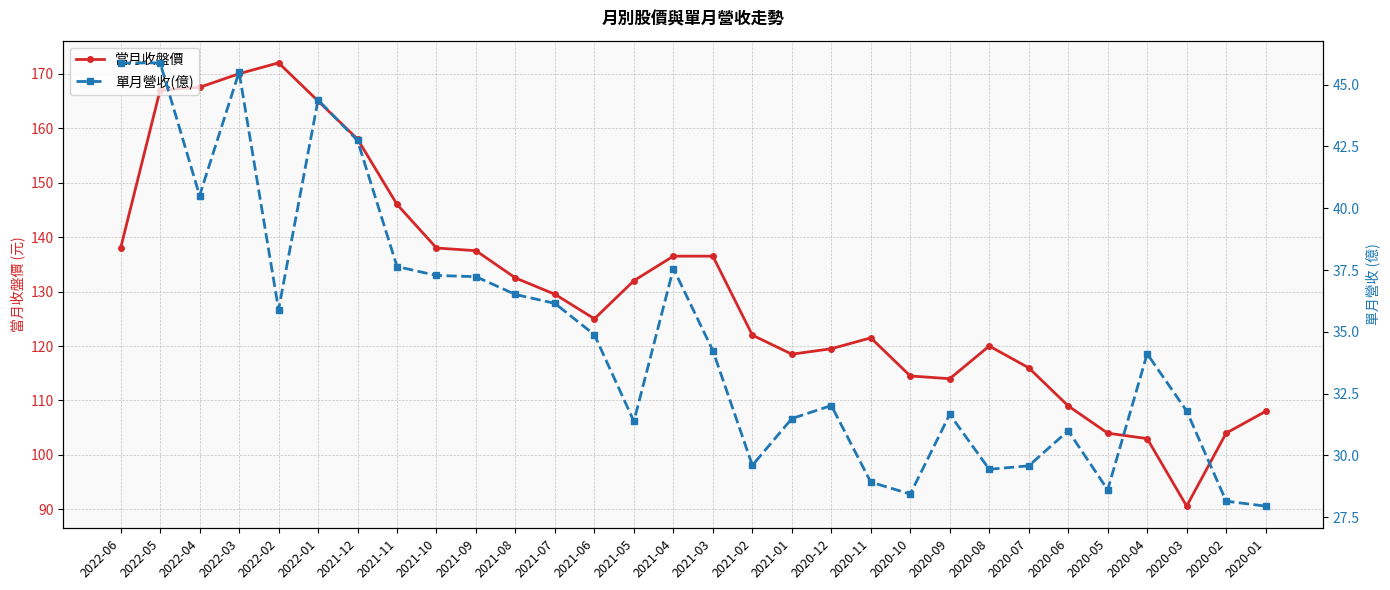

At 2020-02, list the series in order from smallest to largest.

單月營收(億), 當月收盤價